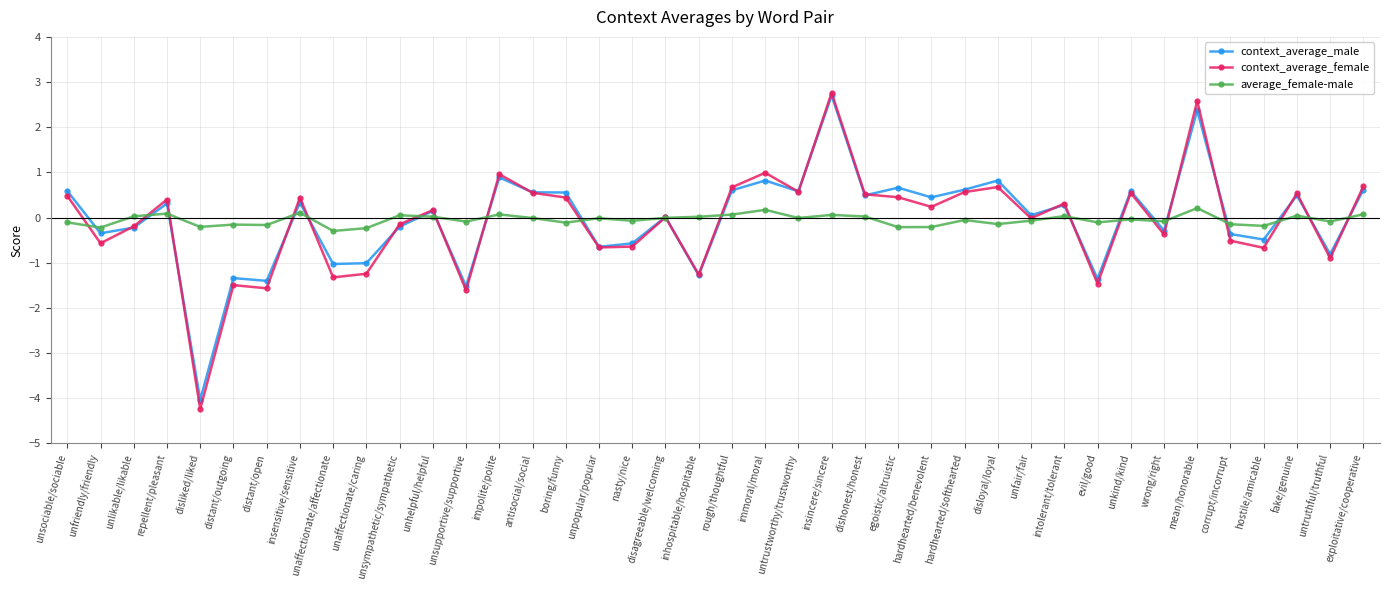

Is it true that context_average_female equals 0.5 at fake/genuine?

True